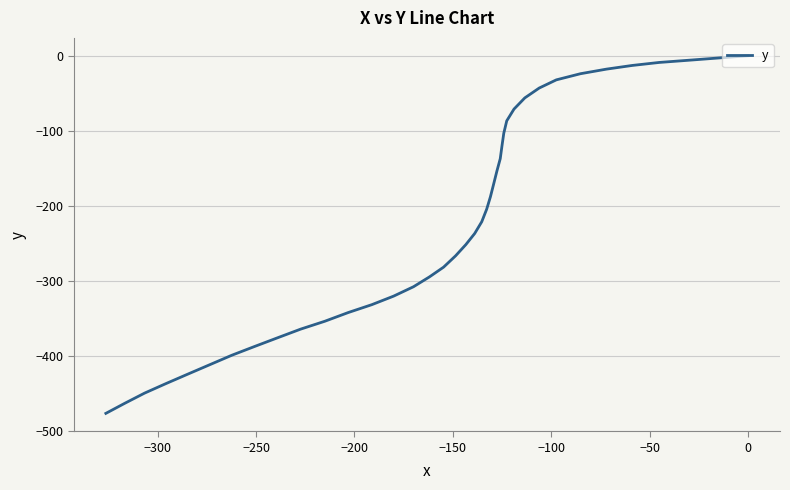

Is this an area chart (filled region under the line)?

No